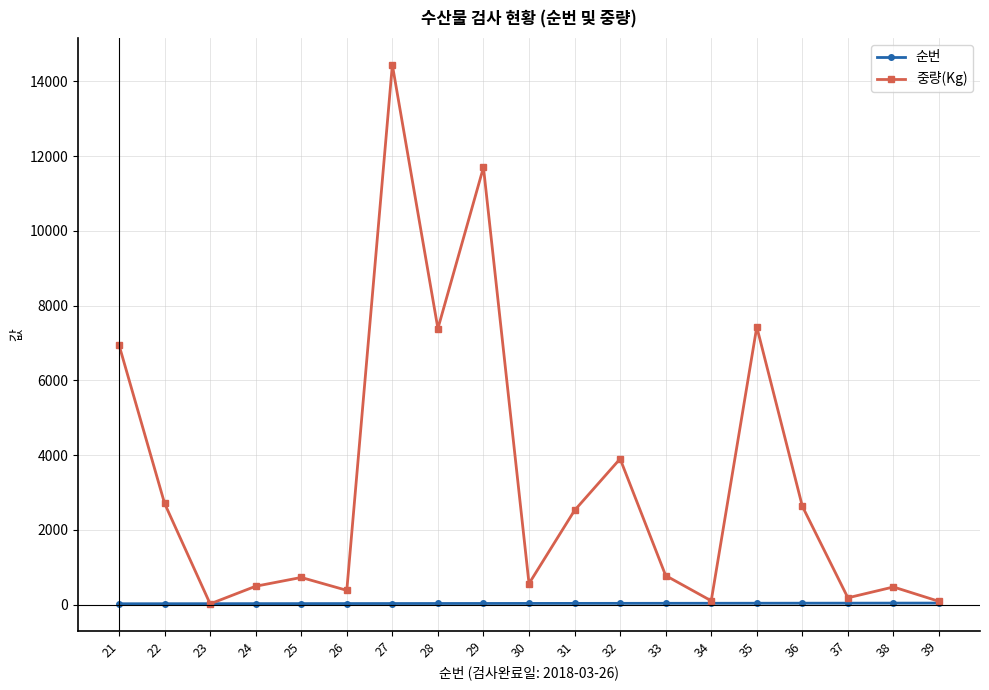

How many interior local peaks does the 중량(Kg) series have?

6